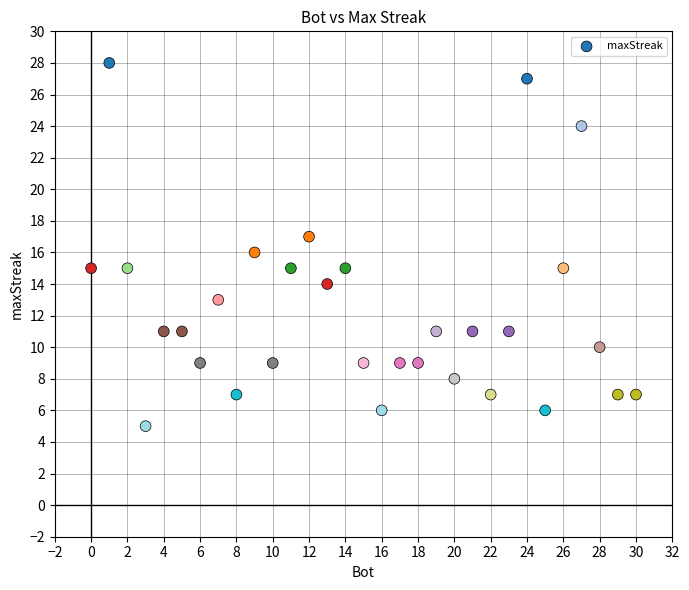

What is the range of Y values (max minus min)?

23